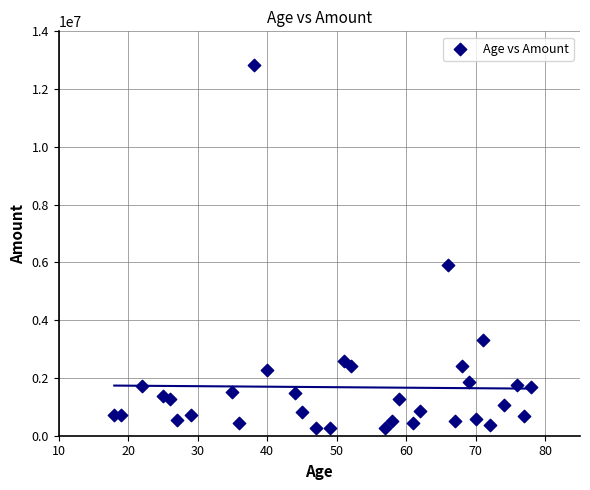

What is the range of Y values (max minus min)?

12577968